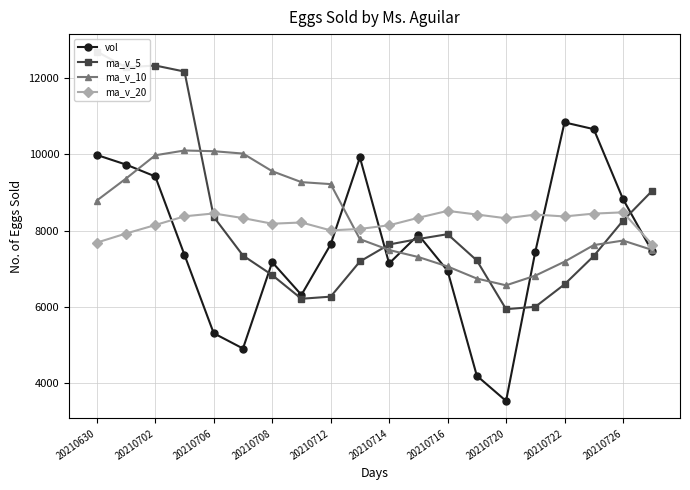

The value of ma_v_10 at 20210714 is 3697.8. True or false?

False